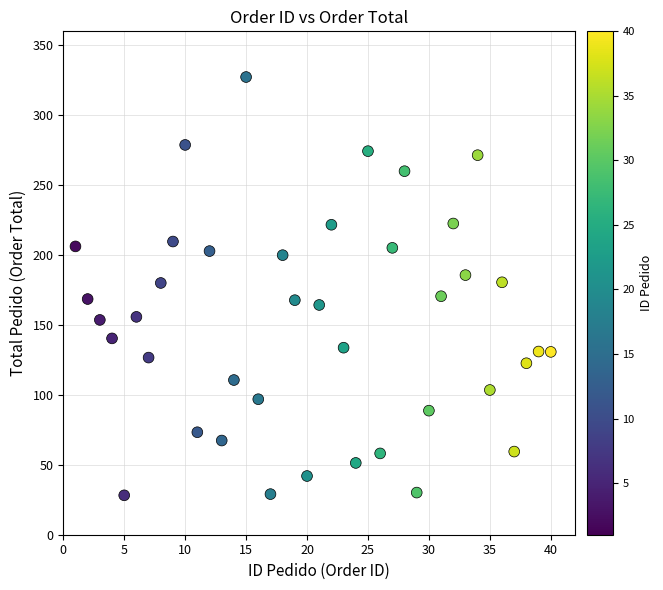

What is the range of X values (max minus min)?

39.0